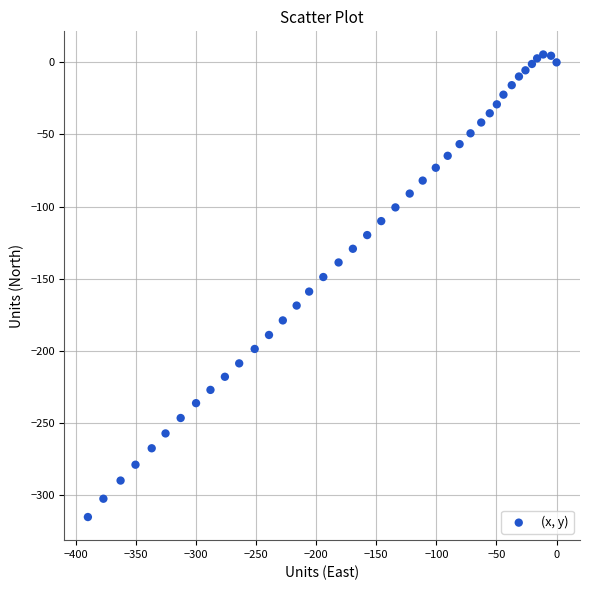

What is the range of Y values (max minus min)?

320.9